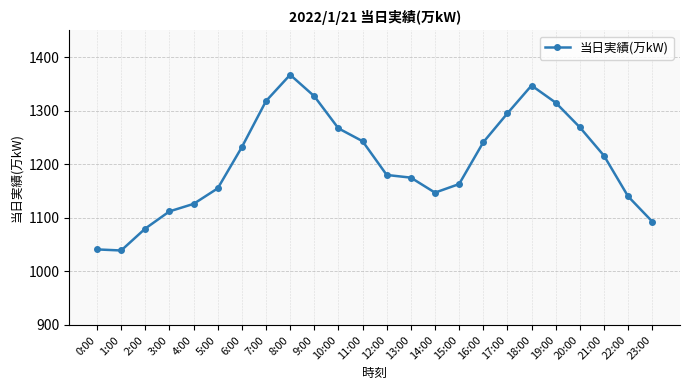

Is it true that the value at 11:00 is 534?

False